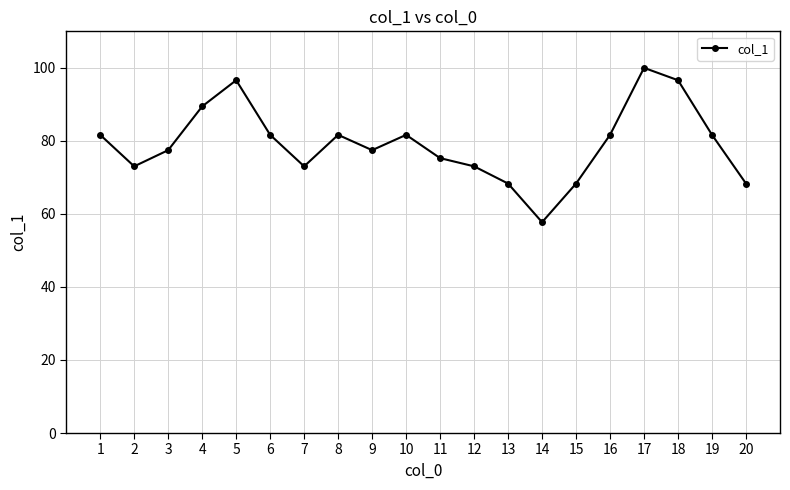

Where is the first local maximum?

5